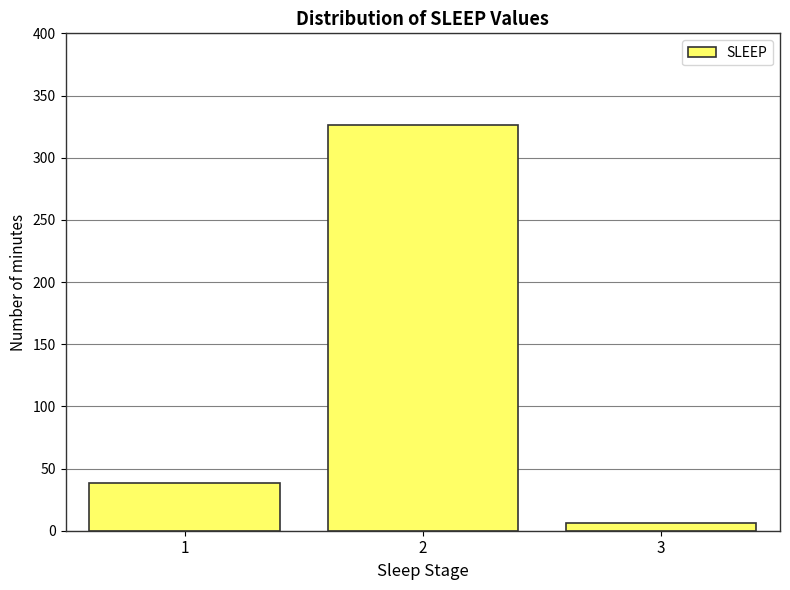

Reading left to right, transcribe all the data shown in this chart.

38	326	6